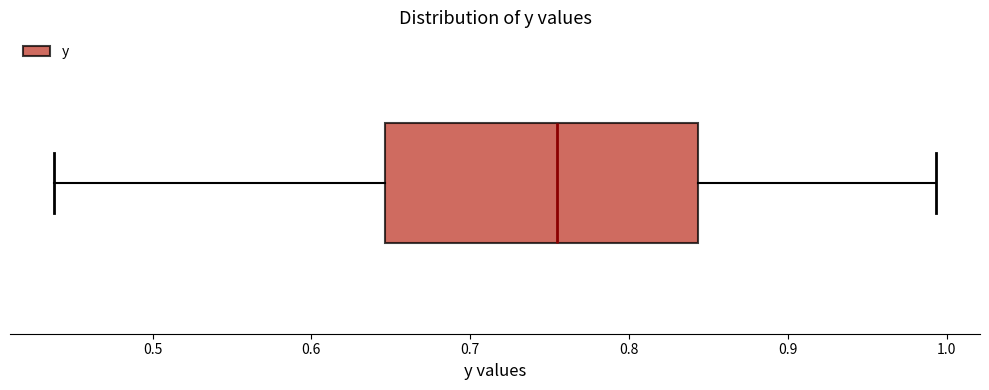

Read this box plot against the x-axis: the position of the median line, the range covered by the box, and the ends of both whiskers. The values are not printed on the chart, so give them approximately, as read against the axis.

median 0.75, box 0.65 to 0.84, whiskers 0.44 to 0.99